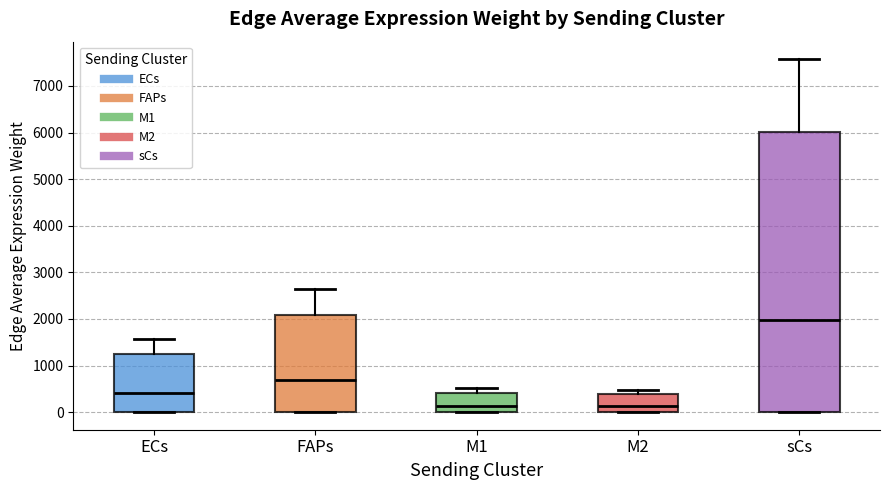

Reading left to right, read every box against the y-axis: the position of its median line, the range the box covers, and the ends of its whiskers. The values are not printed on the chart, so give them approximately, as read against the axis.

ECs: median 400, box 0 to 1200, whiskers 0 to 1600
FAPs: median 700, box 0 to 2100, whiskers 0 to 2600
M1: median 100, box 0 to 400, whiskers 0 to 500
M2: median 100, box 0 to 400, whiskers 0 to 500
sCs: median 2000, box 0 to 6000, whiskers 0 to 7600